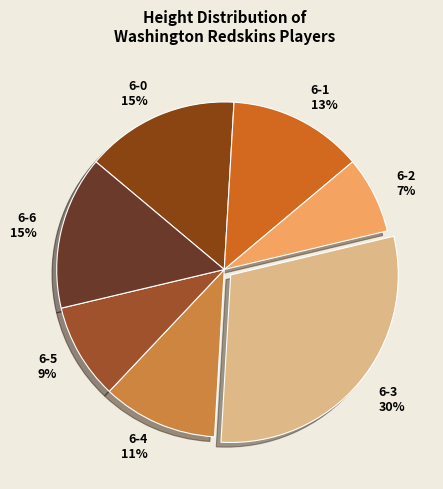

Between 6-2 and 6-0, which is larger?

6-0